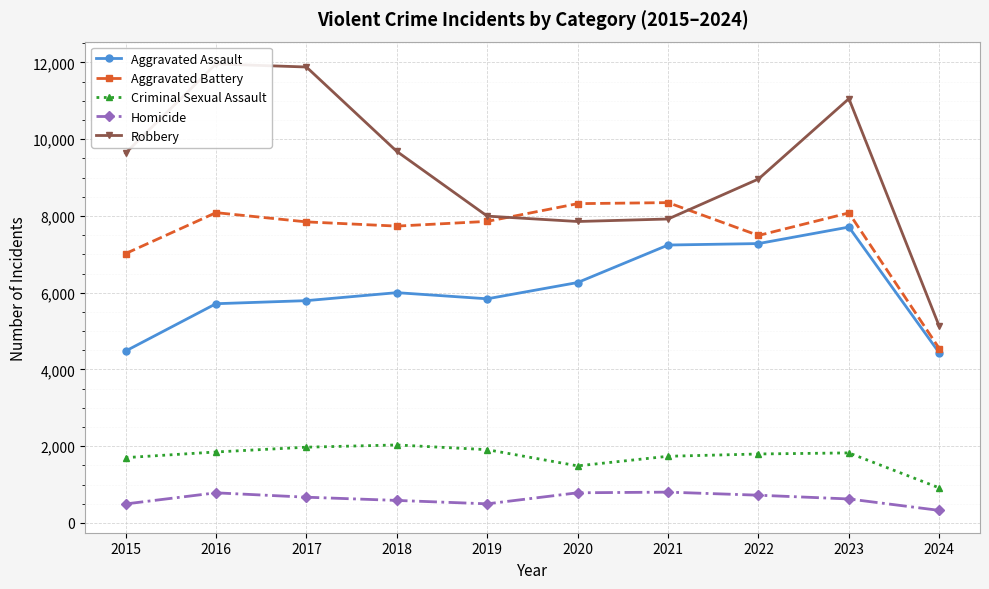

Which series has the largest total across all categories?

Robbery